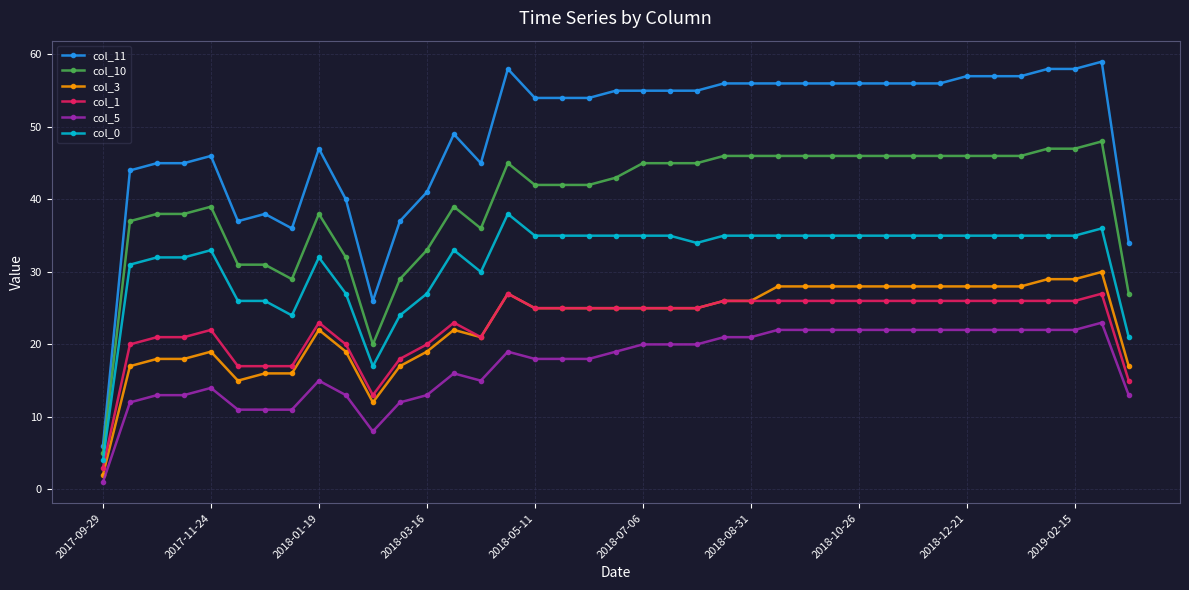

True or false: col_11 and col_3 cross at least once.

False